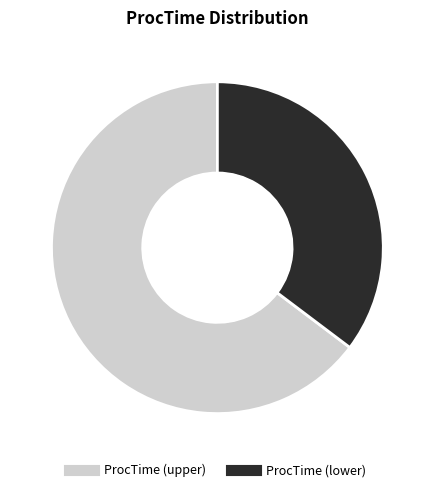

Count the number of slices in the pie.

2